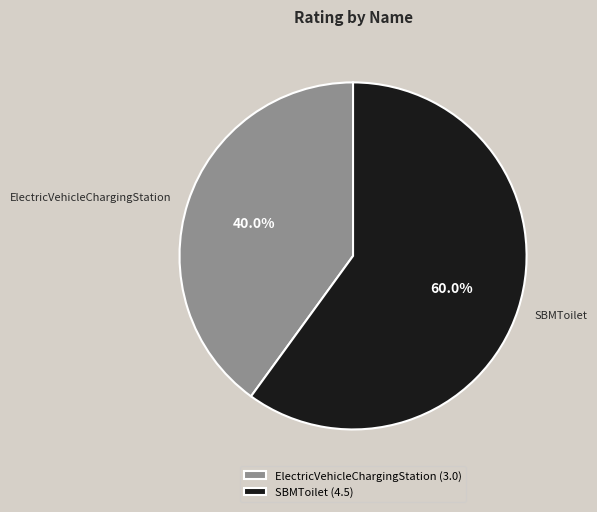

To the nearest percent, what is the combined percentage of SBMToilet and ElectricVehicleChargingStation?

100%